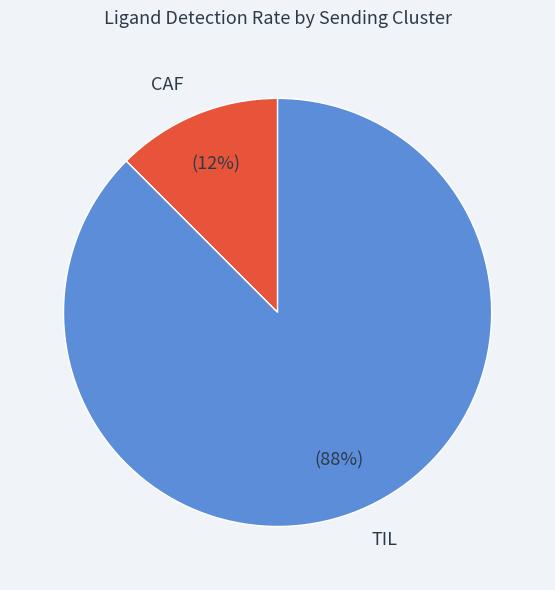

To the nearest percent, what is the average slice percentage?

50%